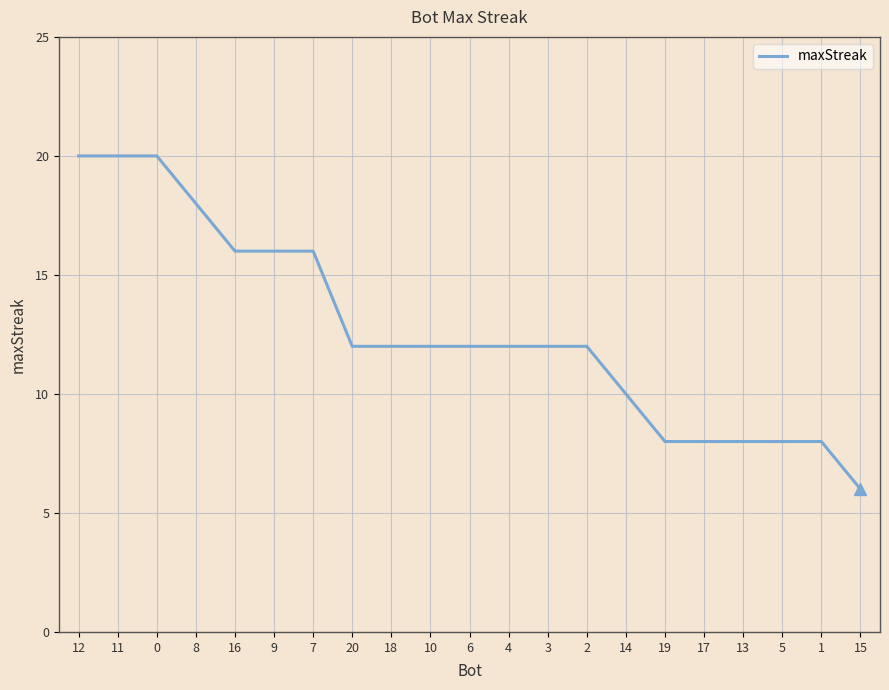

What is the minimum value shown in the chart?

6